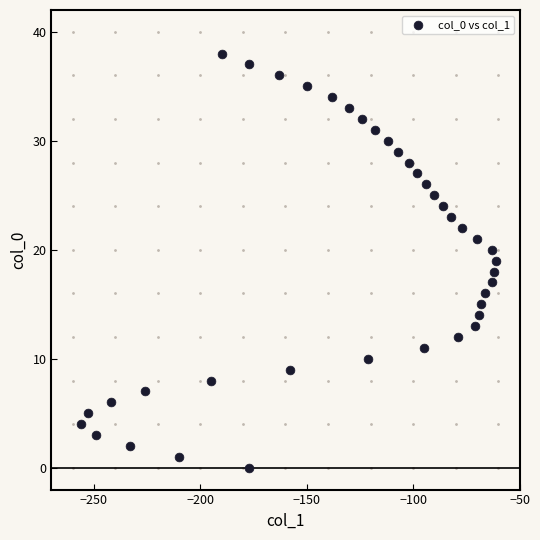

What is the range of X values (max minus min)?

195